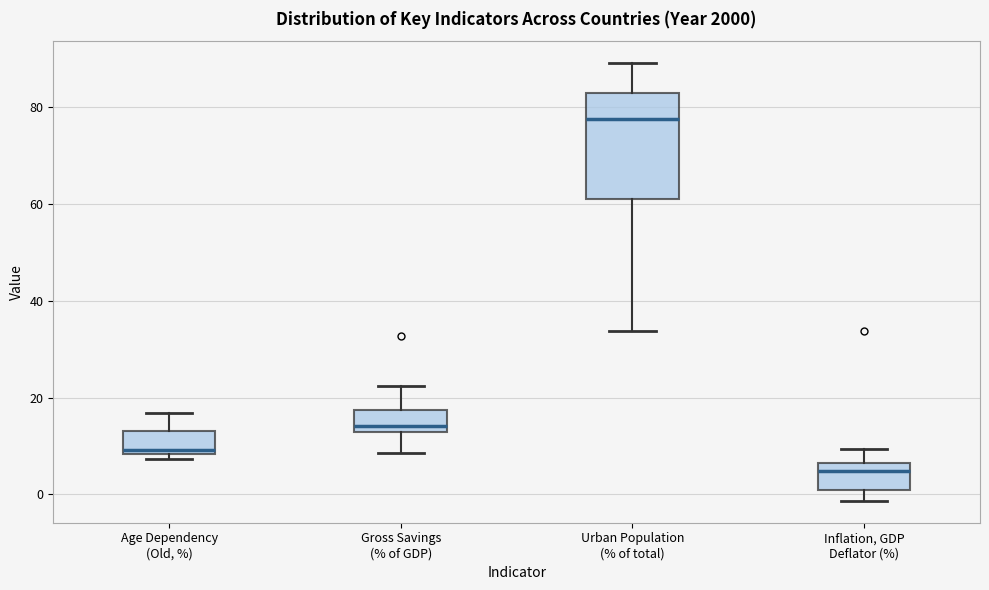

Which box has the highest median line?

Urban Population (% of total)